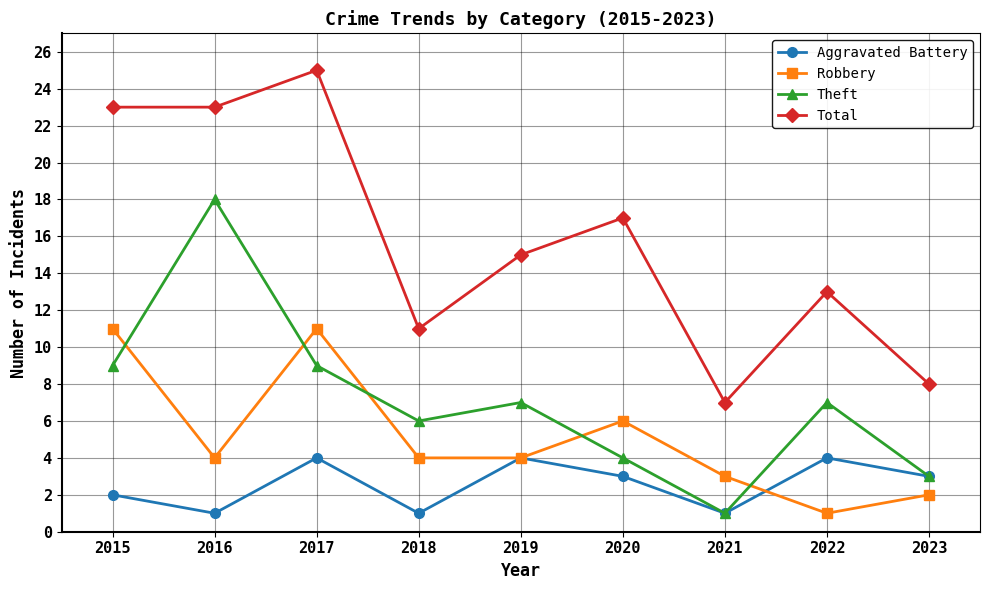

What is the total value across all series at 2023?

16